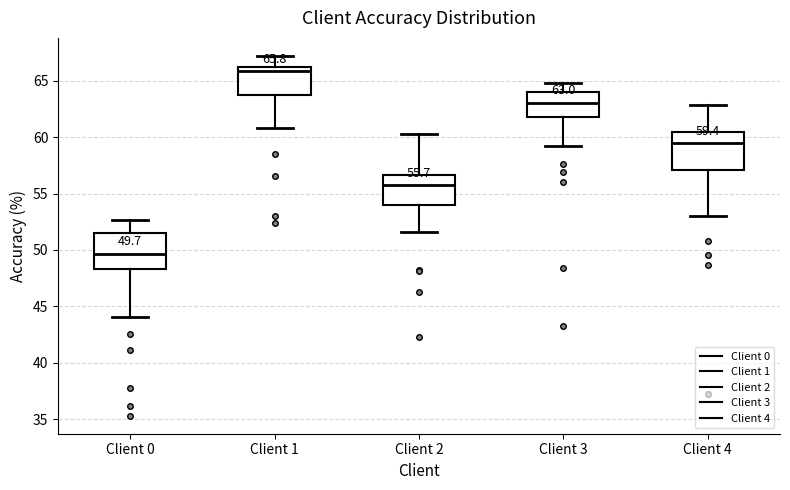

Which box's median line is the lowest?

Client 0